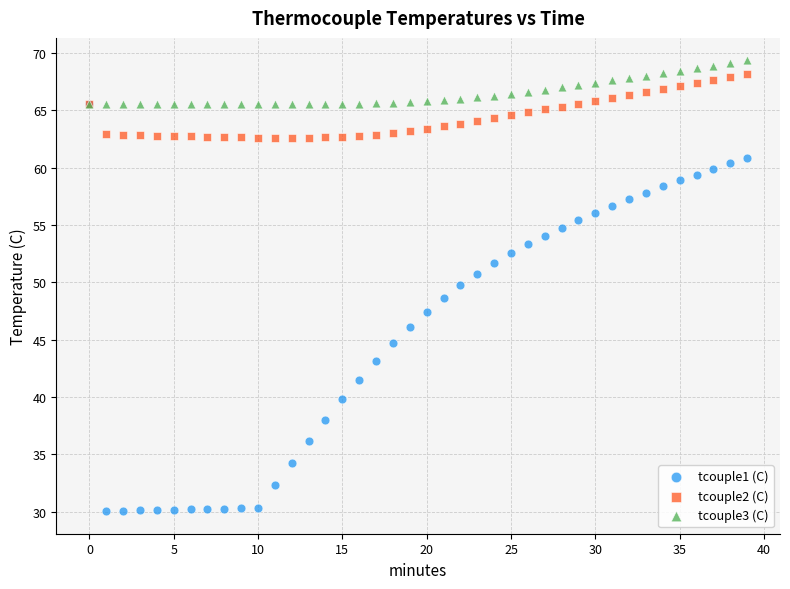

What are all the series names shown in the legend?

tcouple1 (C), tcouple2 (C), tcouple3 (C)